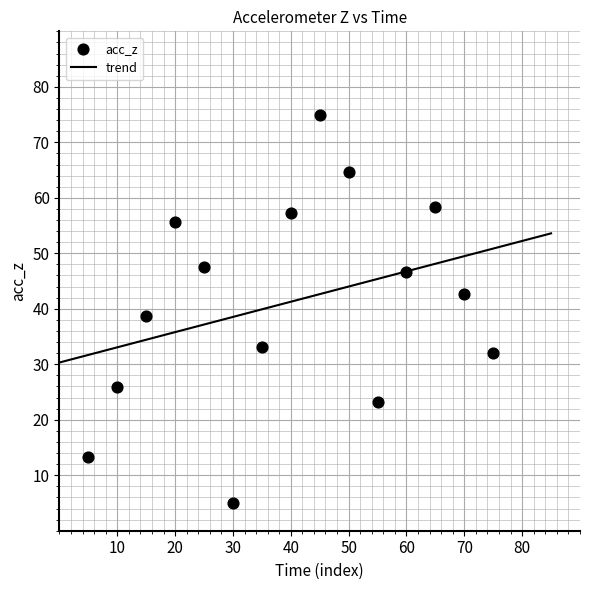

What is the range of Y values (max minus min)?

70.0